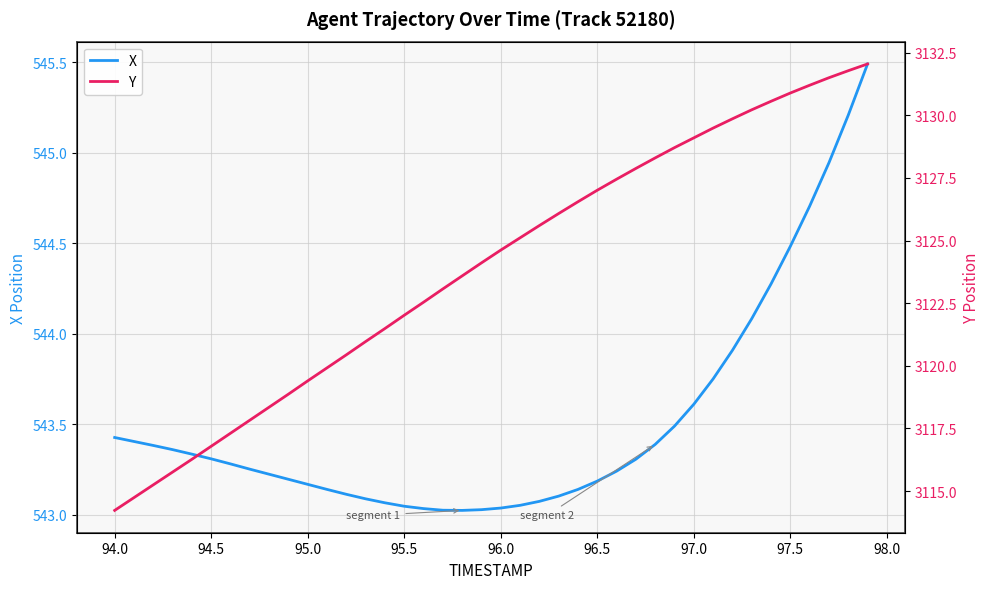

What is the difference between the maximum and second lowest values in the Y series?

17.3